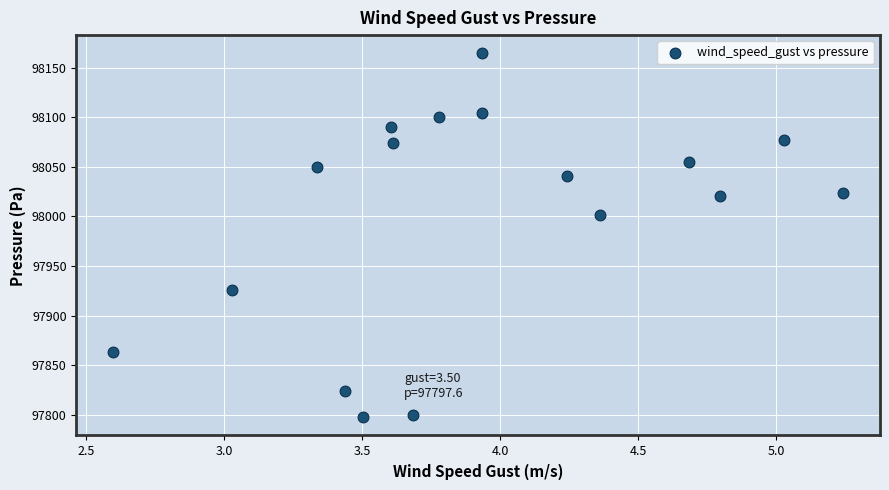

What is the range of X values (max minus min)?

2.6